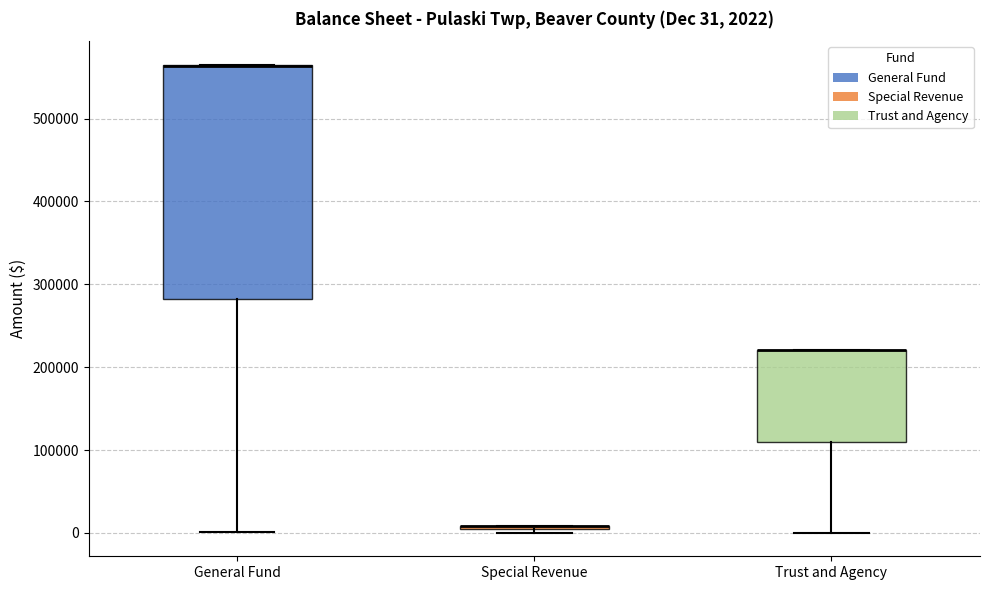

Comparing the boxes themselves (not the whiskers), which one is the tallest?

General Fund